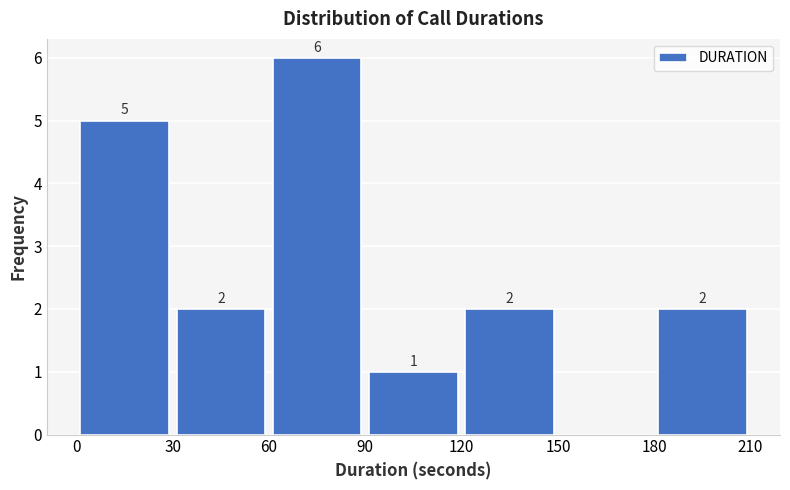

Which range on the x-axis has the tallest bar?

60 to 90